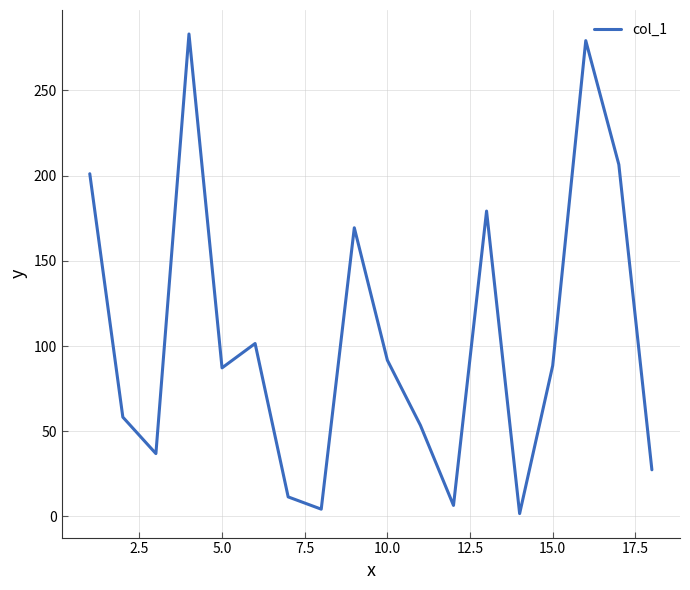

What is the maximum value shown in the chart?

283.1